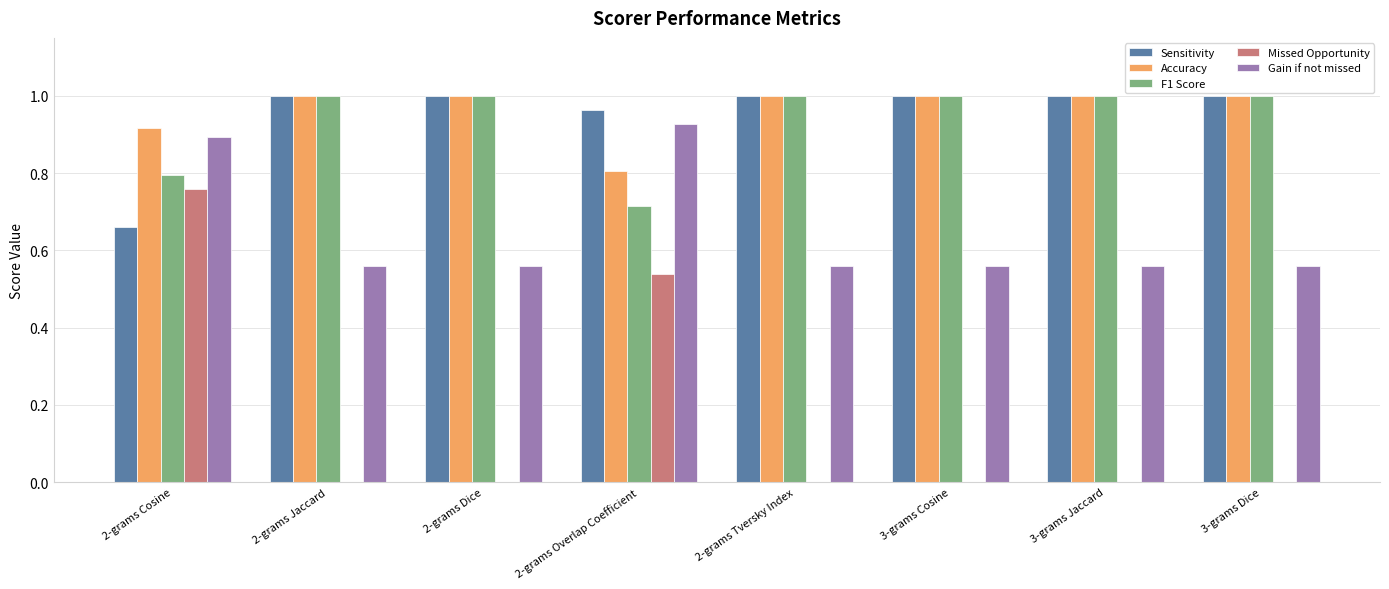

What is the total value across all series at 2-grams Cosine?

4.0